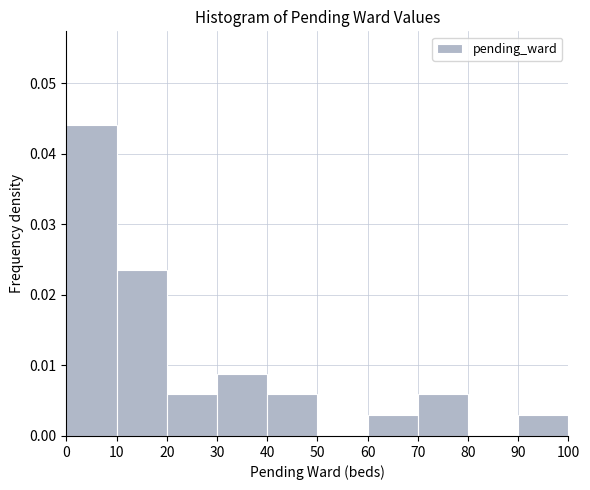

What is the height of the bar covering 0 to 10 on the x-axis? The values are not printed on the chart, so give them approximately, as read against the axis.

0.044